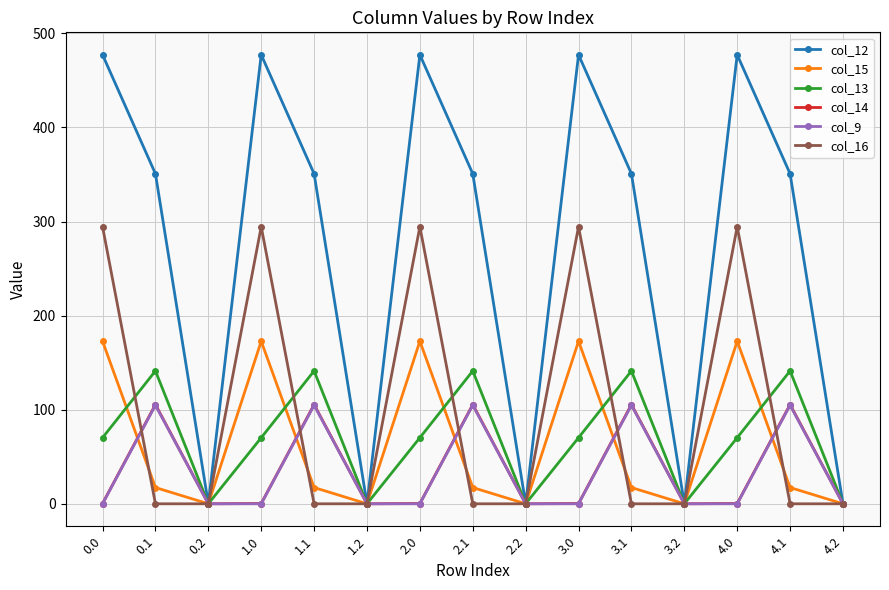

In col_12, how many points are lower than both neighbors (excluding endpoints)?

4